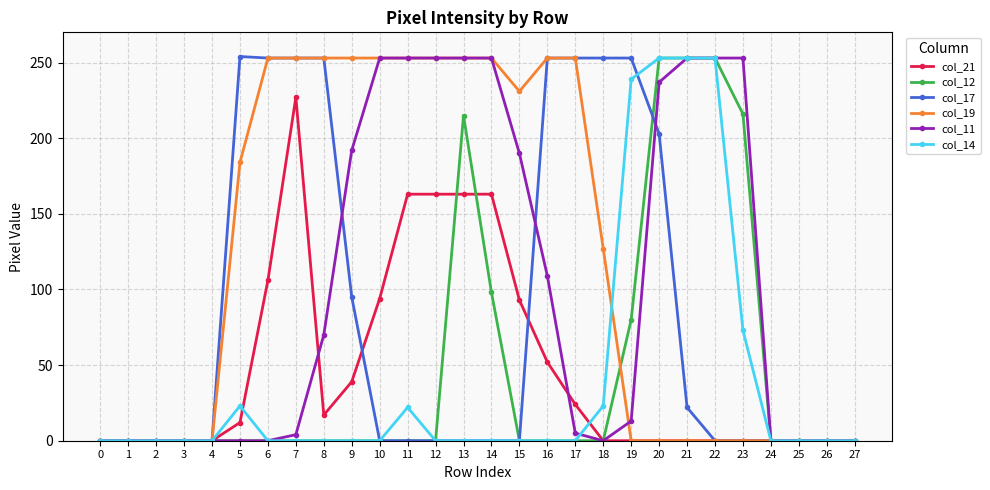

True or false: col_21 has a value of 0 at 19.

True